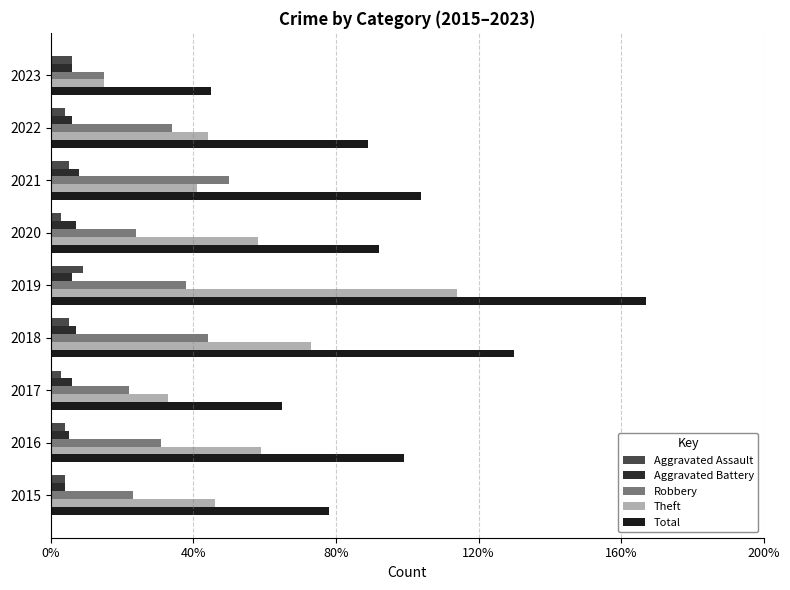

How many distinct data groups are displayed?

5